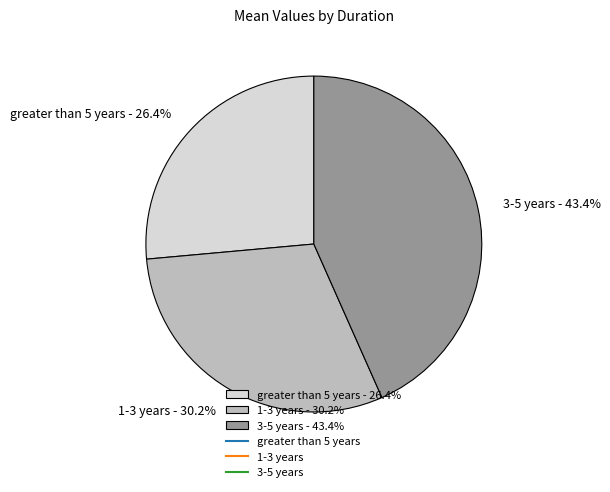

Combined, do 3-5 years and greater than 5 years account for over 50%?

Yes